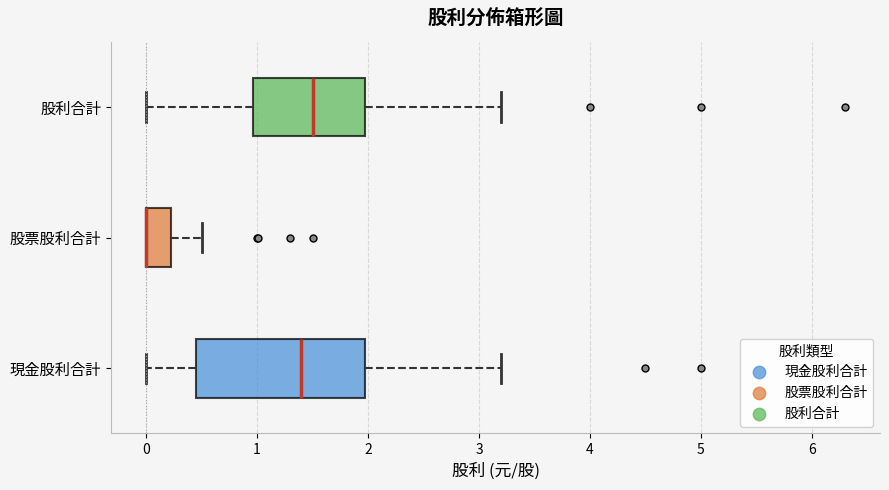

Where does the right whisker of the box for 股票股利合計 end on the x-axis? The values are not printed on the chart, so give them approximately, as read against the axis.

0.5